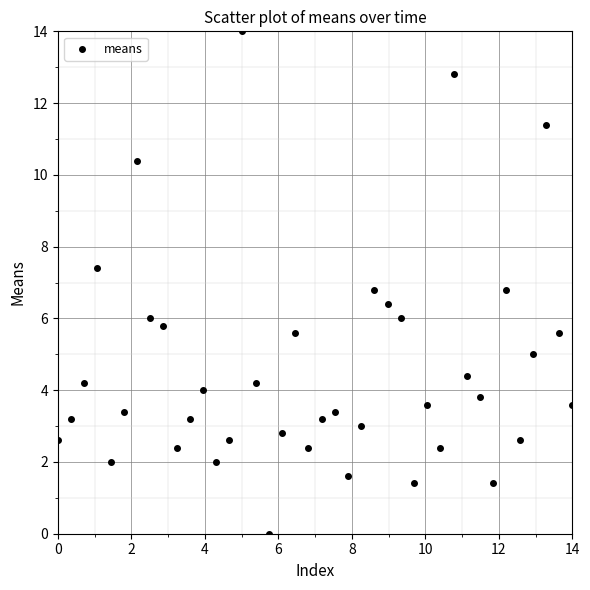

What is the range of X values (max minus min)?

14.0